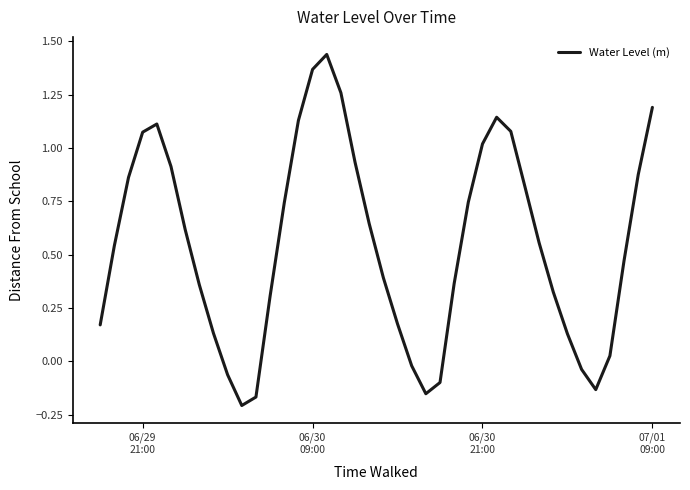

What is the difference between the maximum and minimum values?

1.6